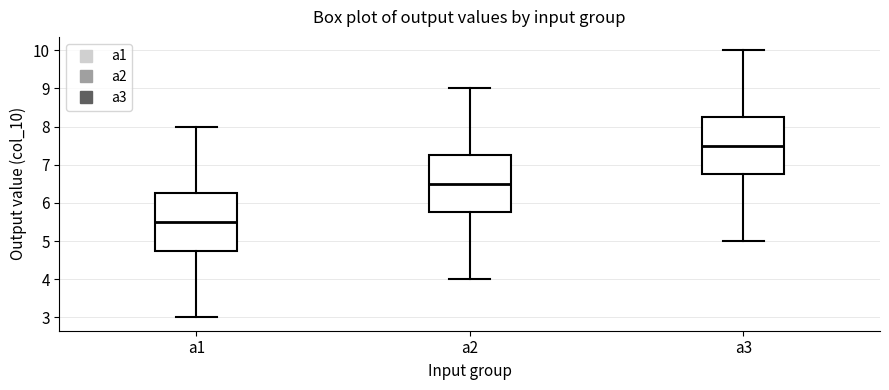

Reading left to right, transcribe this box plot: for each box, give where its median line is, the range the box spans, and where its two whiskers end, as read against the y-axis. The values are not printed on the chart, so give them approximately, as read against the axis.

a1: median 5.5, box 4.8 to 6.3, whiskers 3.0 to 8.0
a2: median 6.5, box 5.8 to 7.3, whiskers 4.0 to 9.0
a3: median 7.5, box 6.8 to 8.3, whiskers 5.0 to 10.0